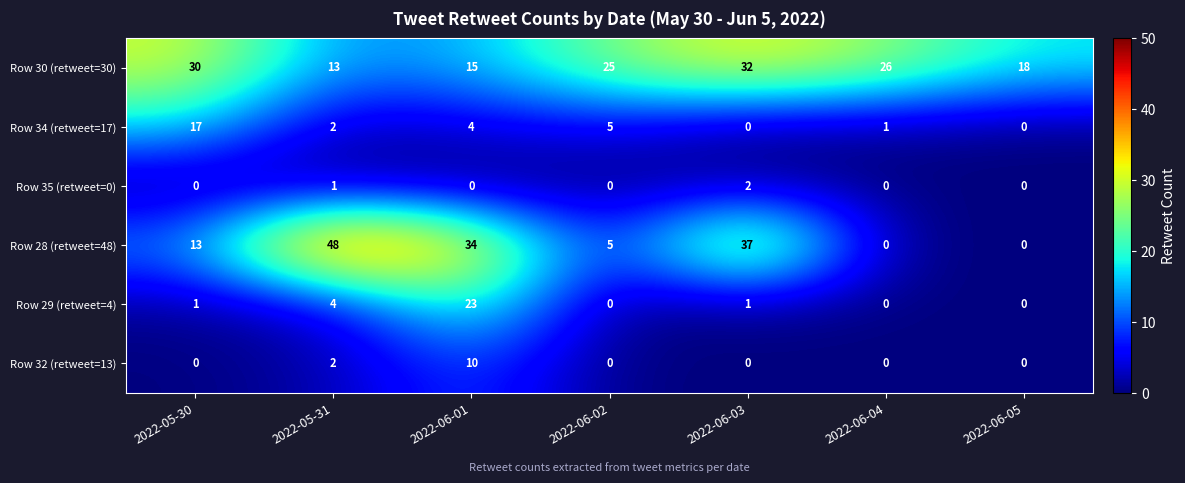

Which label corresponds to the largest value in the chart?

2022-05-31